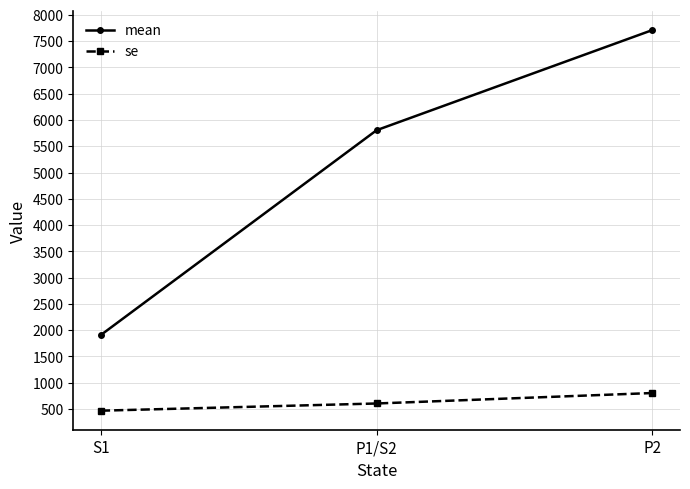

How many data points in se are less than 606?

1